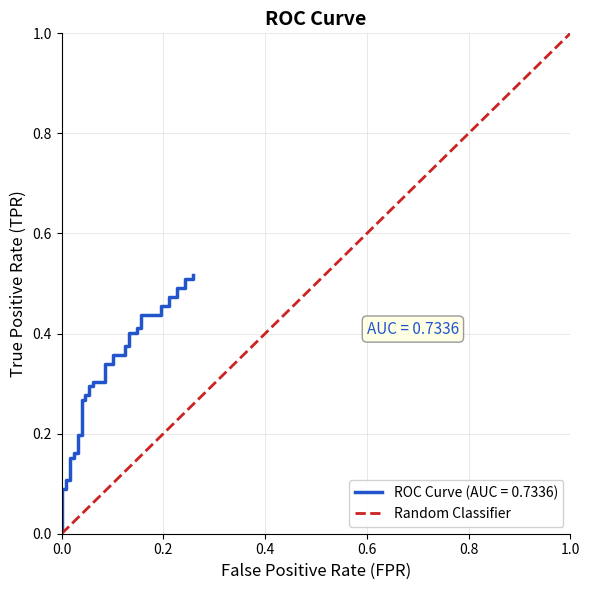

The chart shows a value of 1 at 0.0. True or false?

False